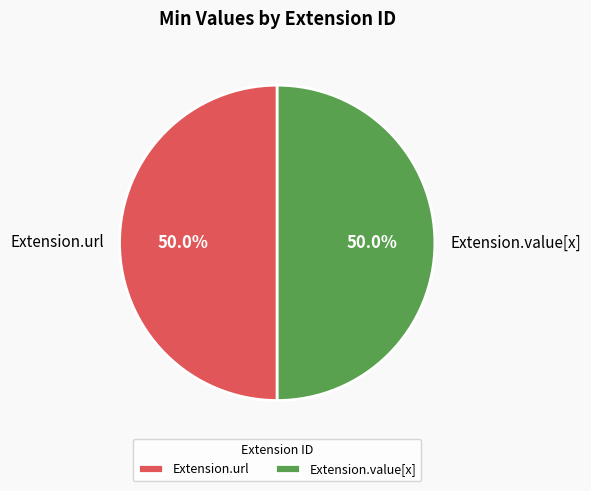

Approximately how many times larger is the value at Extension.url compared to Extension.value[x]?

1.0